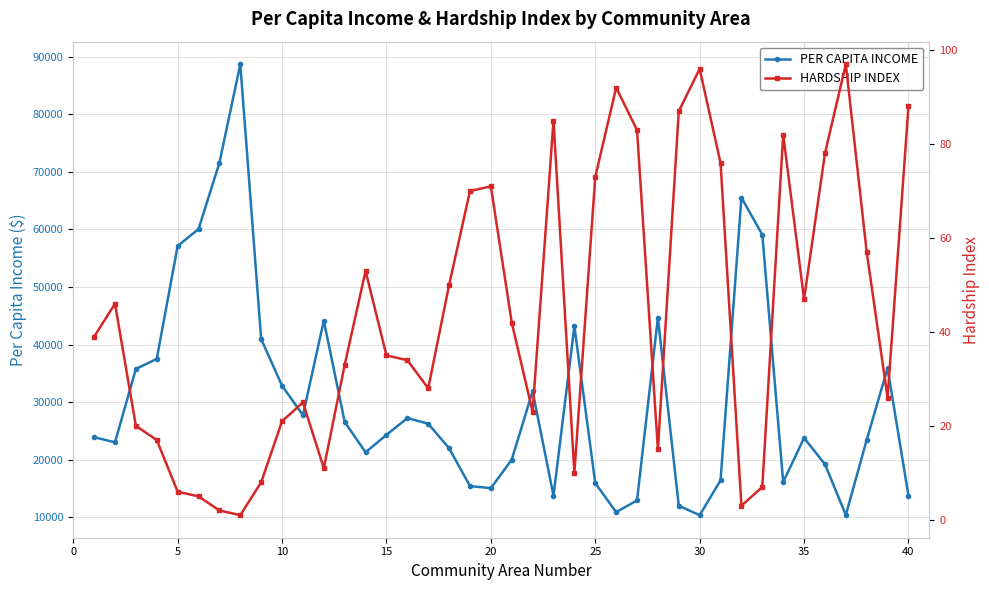

What is the minimum value for PER CAPITA INCOME?

10402